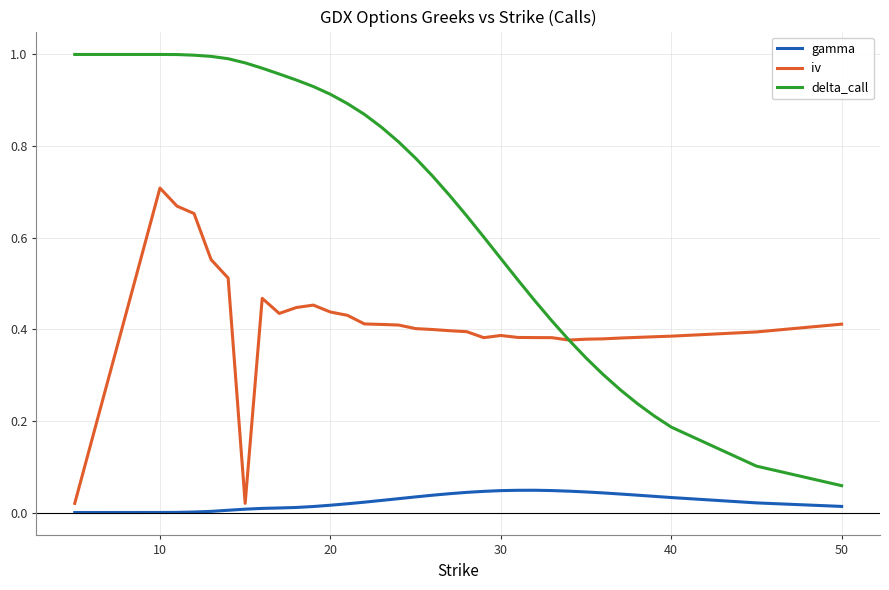

Which series has the largest total across all categories?

delta_call